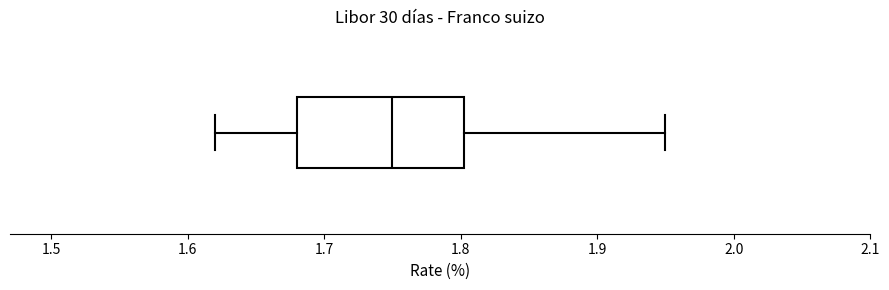

Transcribe this box plot: give where the median line is, the range the box spans, and where the two whiskers end, as read against the x-axis. The values are not printed on the chart, so give them approximately, as read against the axis.

median 1.75, box 1.68 to 1.80, whiskers 1.62 to 1.95